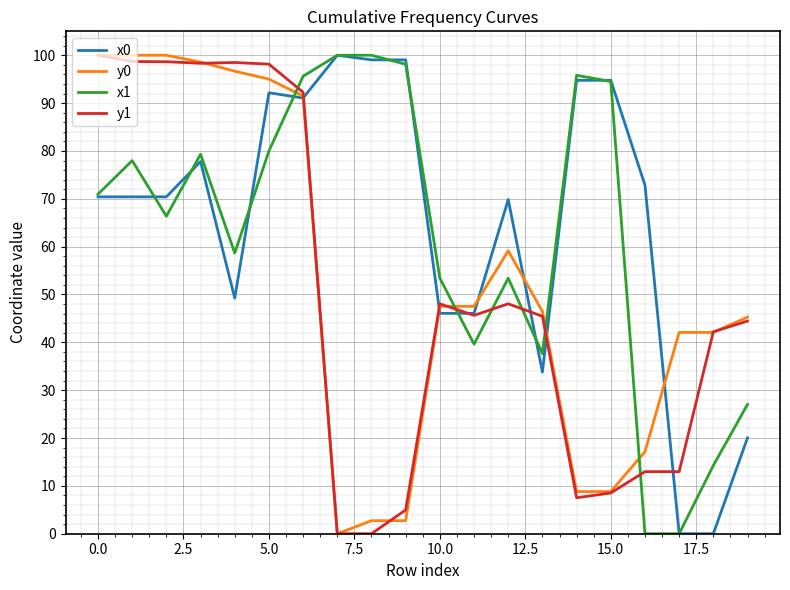

Is this an area chart (filled region under the line)?

No